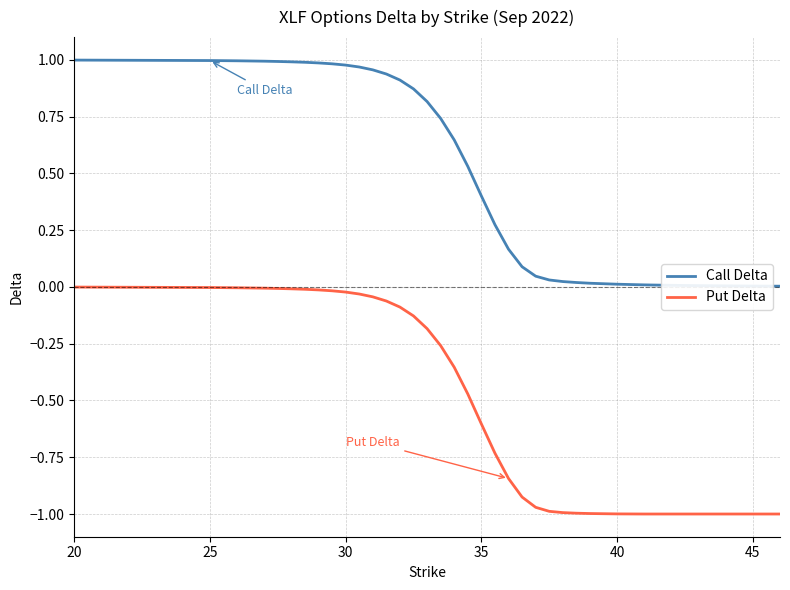

List the series in order of their peak value, lowest first.

Put Delta, Call Delta